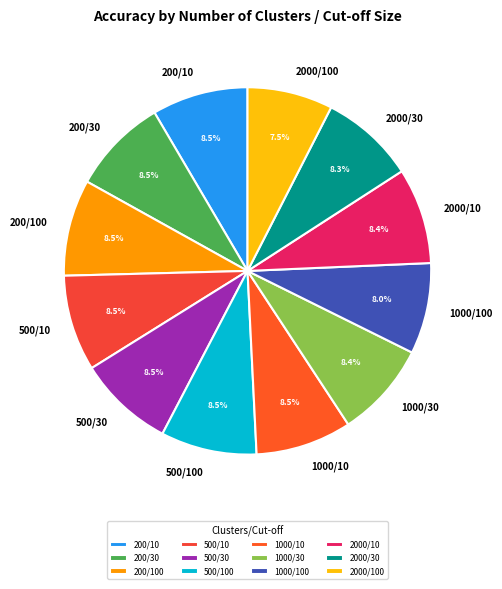

Between 1000/10 and 2000/100, which is larger?

1000/10